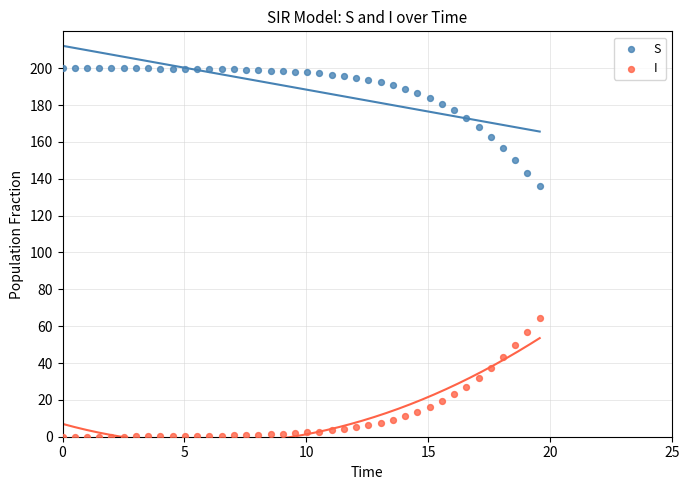

What are all the series names shown in the legend?

S, I